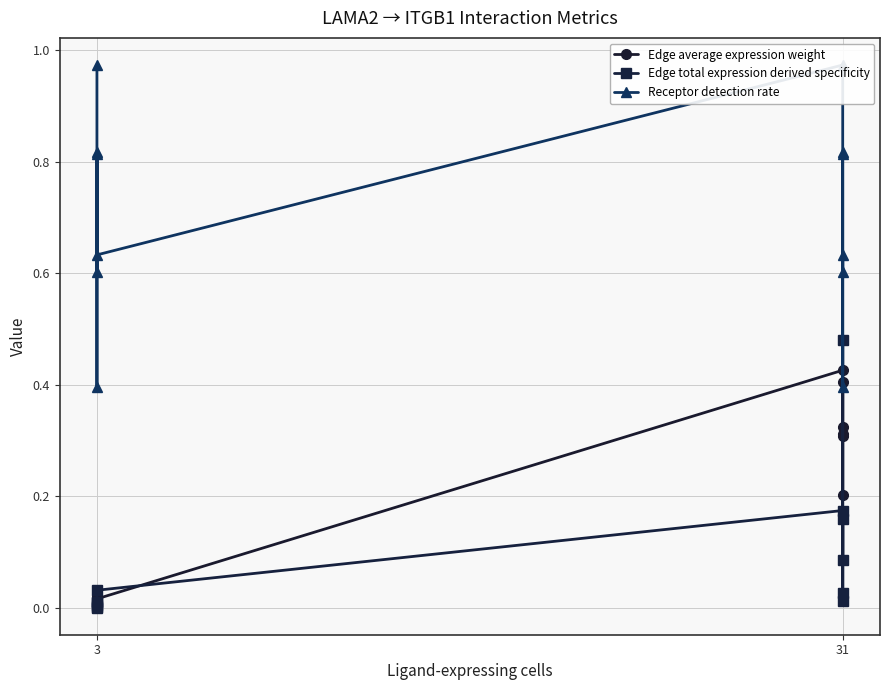

Is the value of Receptor detection rate at 31 greater than the value of Edge total expression derived specificity at 3?

Yes